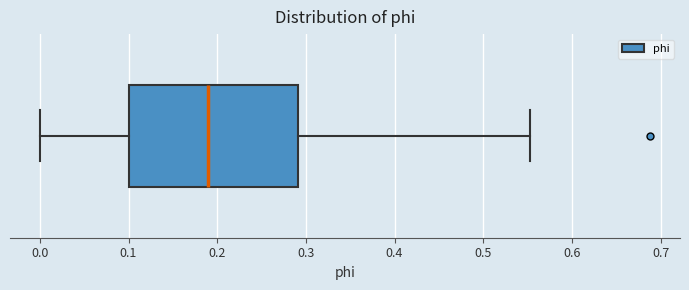

Where does the median line of the box sit on the x-axis? The values are not printed on the chart, so give them approximately, as read against the axis.

0.19